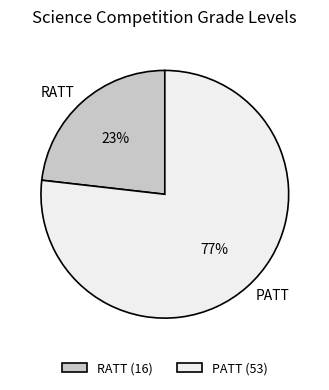

To the nearest percent, what portion does RATT represent?

23%